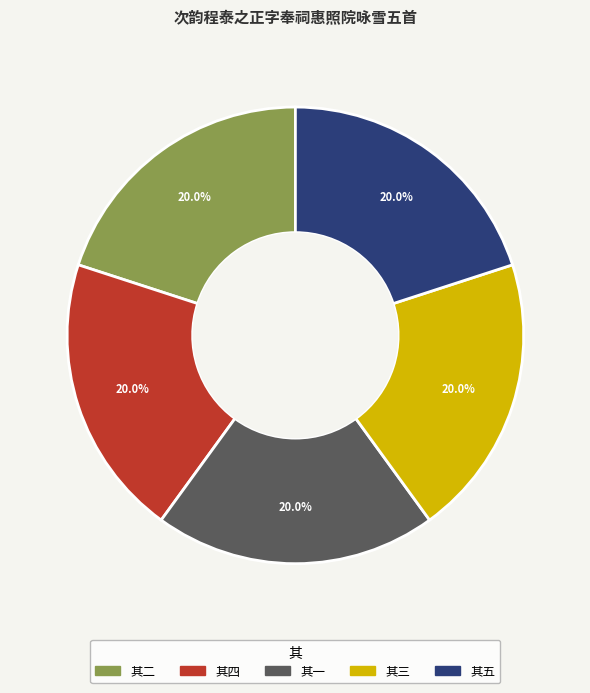

Does any single category account for the majority?

No